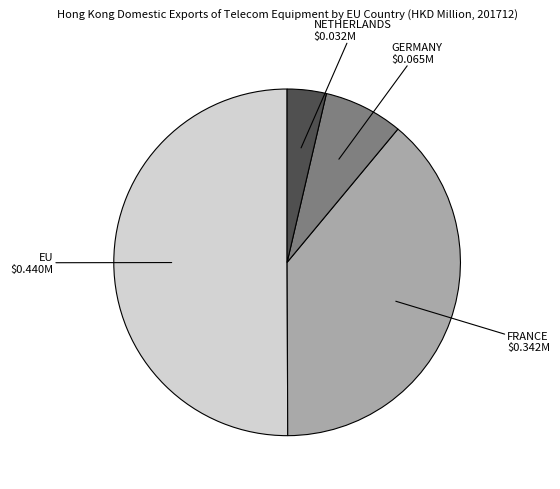

Which slice is the smallest?

NETHERLANDS